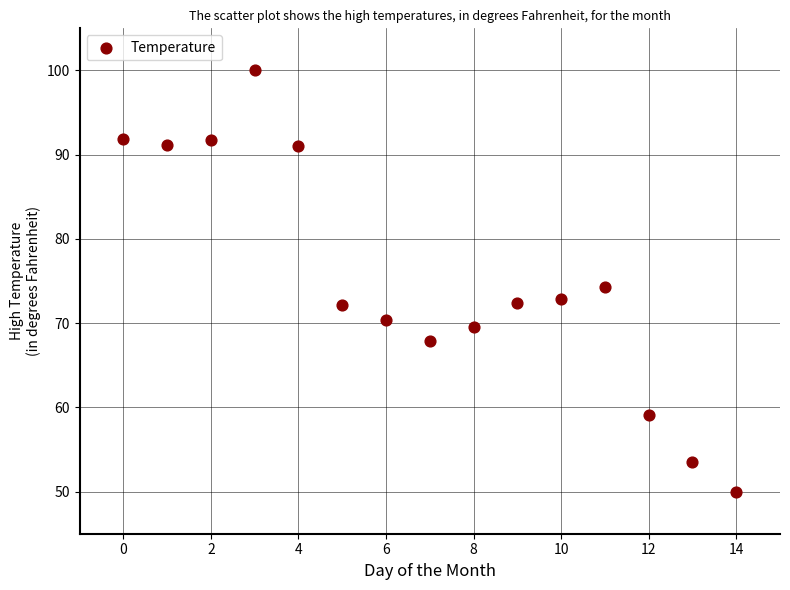

What is the range of Y values (max minus min)?

50.0